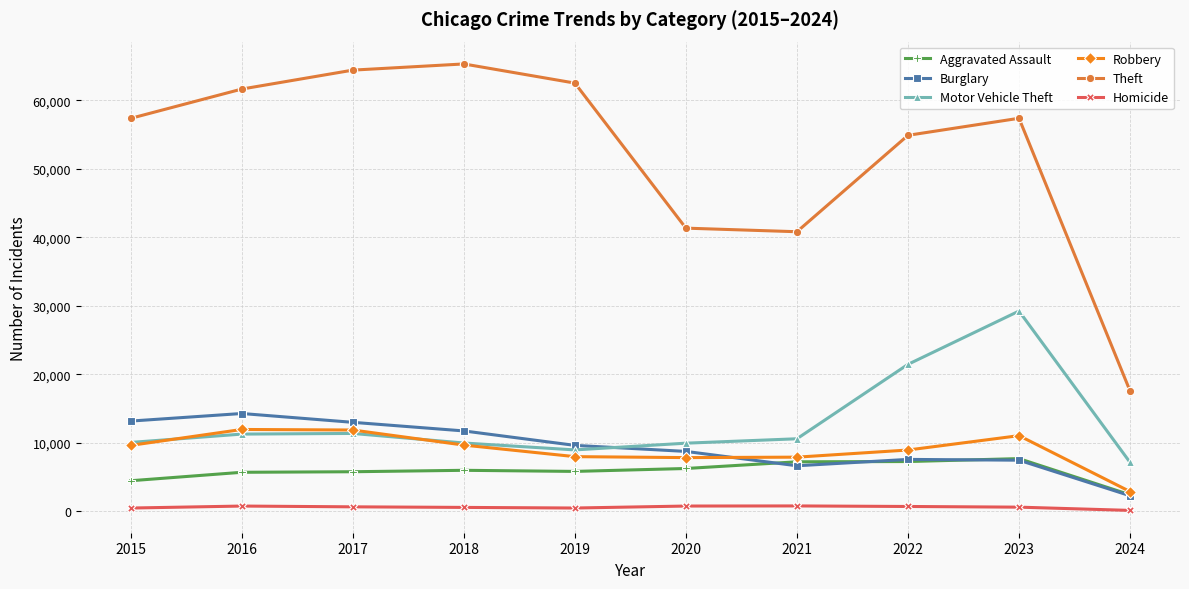

What is the maximum value shown in the chart?

65288